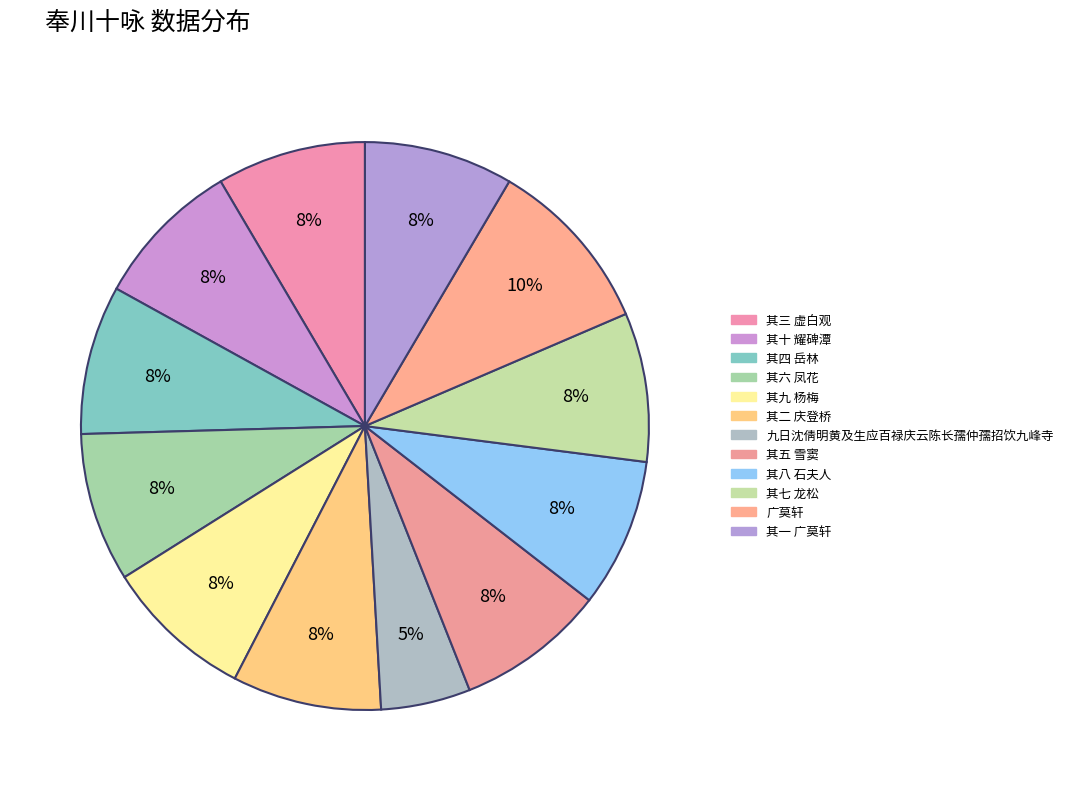

Count the number of slices in the pie.

12